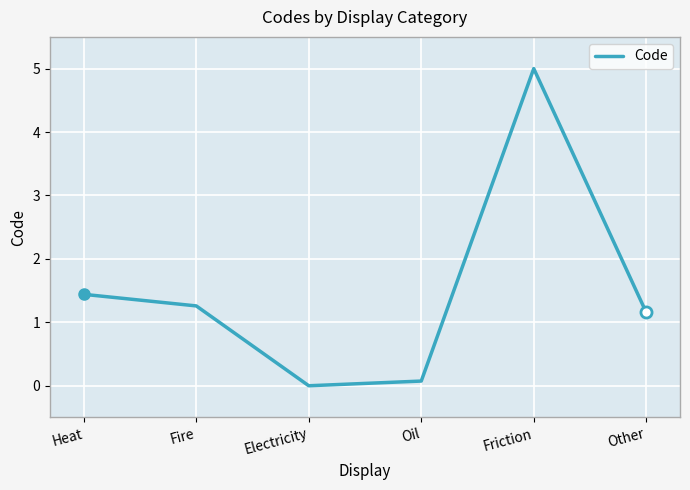

Count the number of categories in the chart.

6